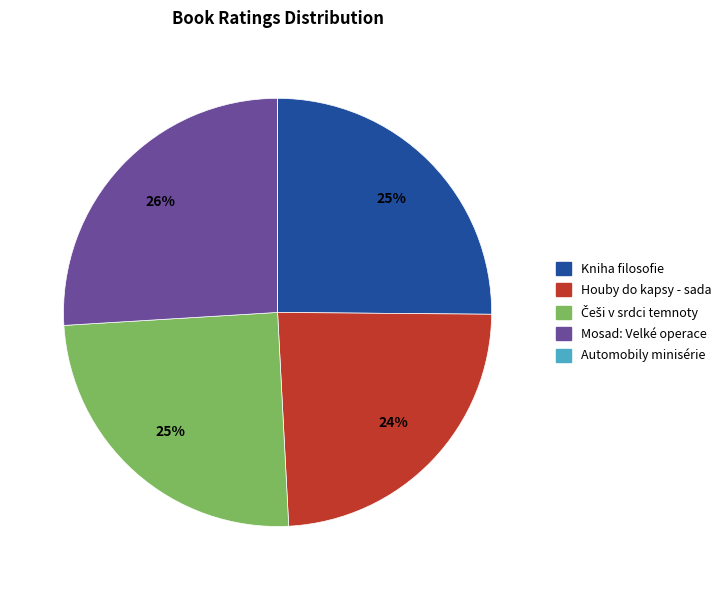

What is the ratio of the value at Houby do kapsy - sada to the value at Kniha filosofie?

1.0